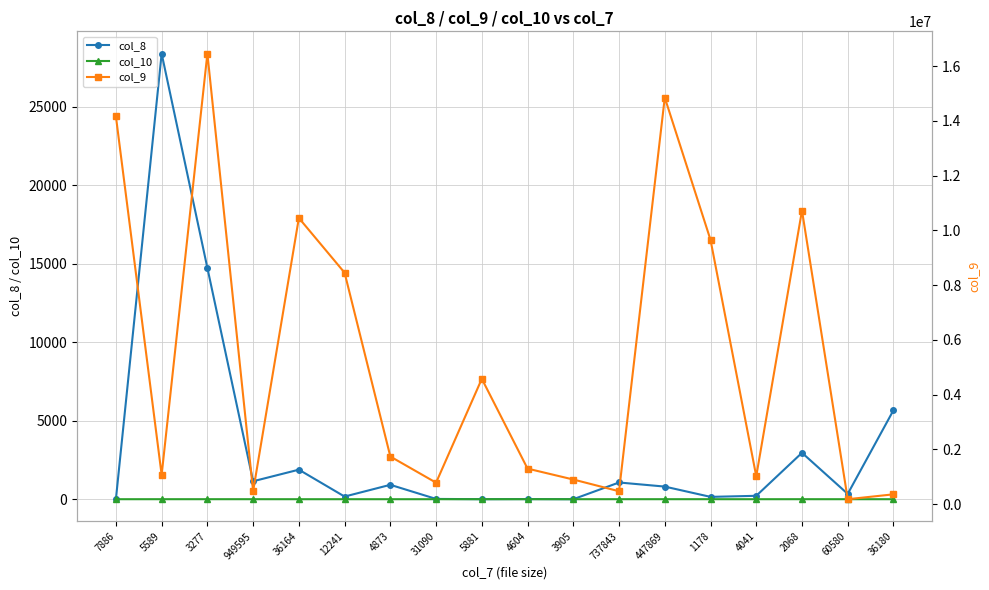

Rank the series at 4041 from highest to lowest value.

col_9, col_8, col_10